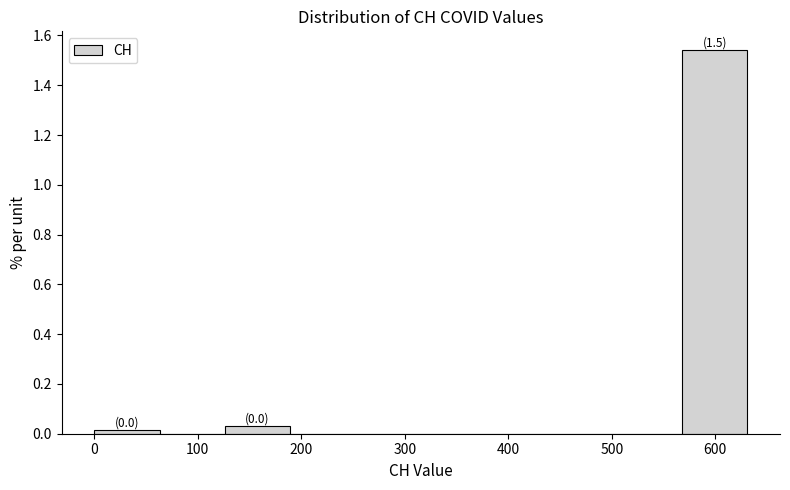

Over which range of the x-axis is the bar tallest?

570 to 630